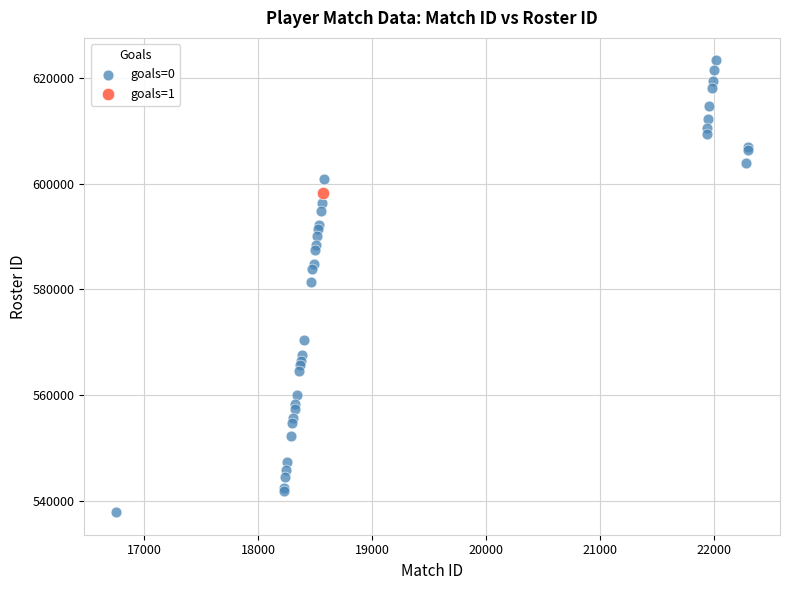

What are all the series names shown in the legend?

goals=0, goals=1